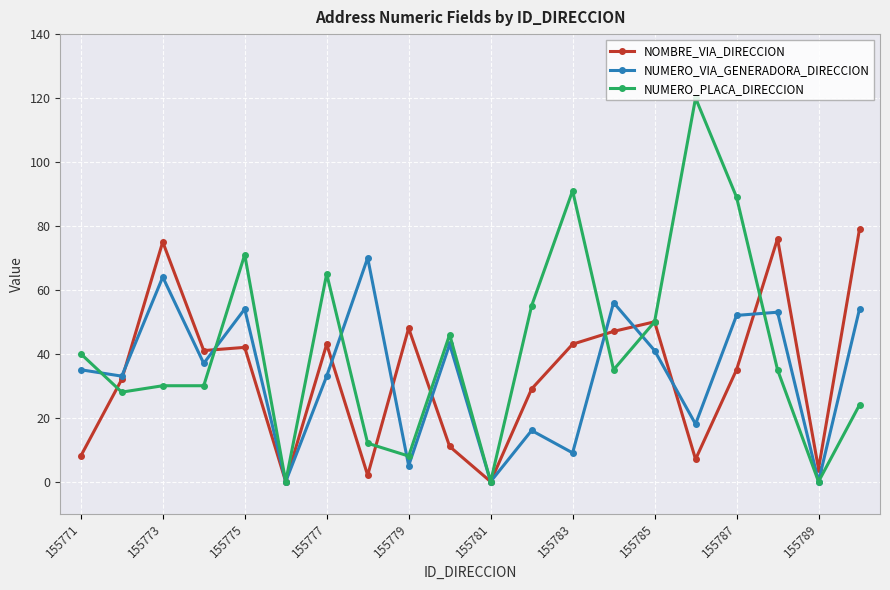

Reading left to right, what are all the values shown in this chart?

NOMBRE_VIA_DIRECCION: 8	32	75	41	42	0	43	2	48	11	0	29	43	47	50	7	35	76	4	79
NUMERO_VIA_GENERADORA_DIRECCION: 35	33	64	37	54	0	33	70	5	43	0	16	9	56	41	18	52	53	0	54
NUMERO_PLACA_DIRECCION: 40	28	30	30	71	0	65	12	8	46	0	55	91	35	50	120	89	35	0	24